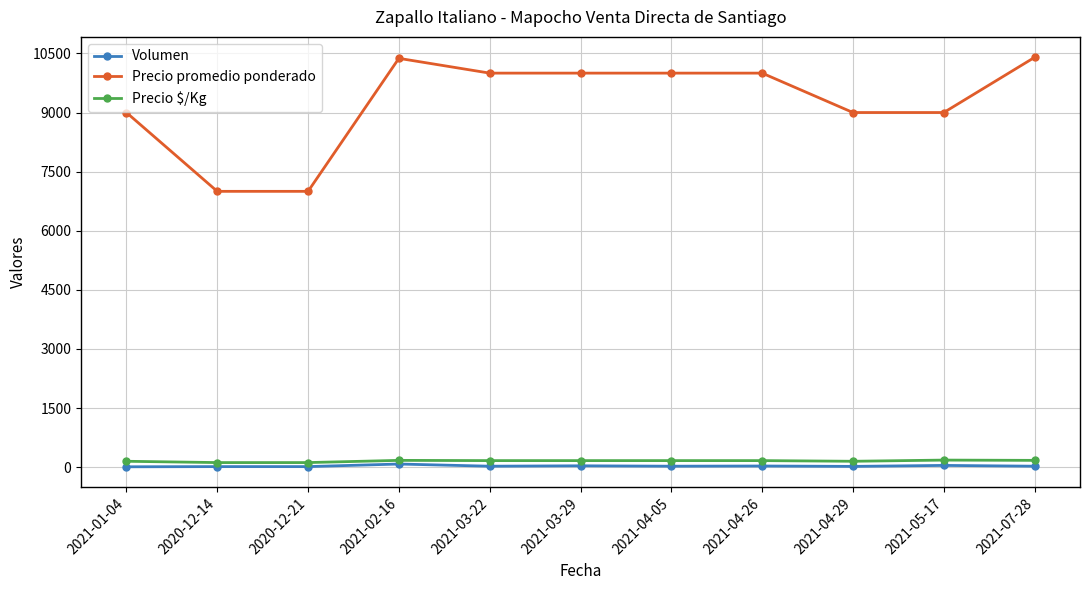

Where is the first local maximum for Precio promedio ponderado?

2021-02-16